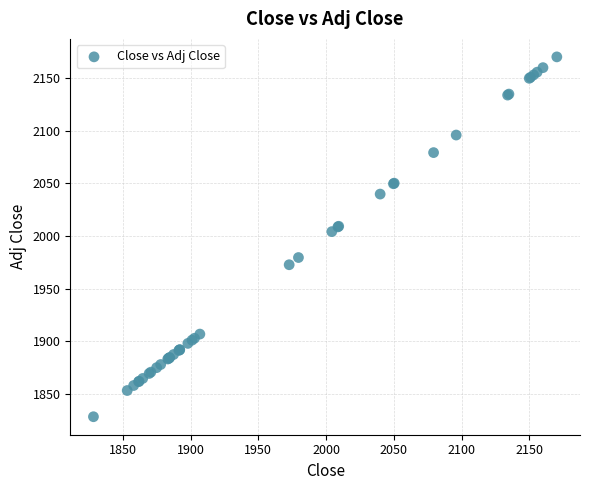

What Y value in the scatter plot is closest to 1999?

2004.2